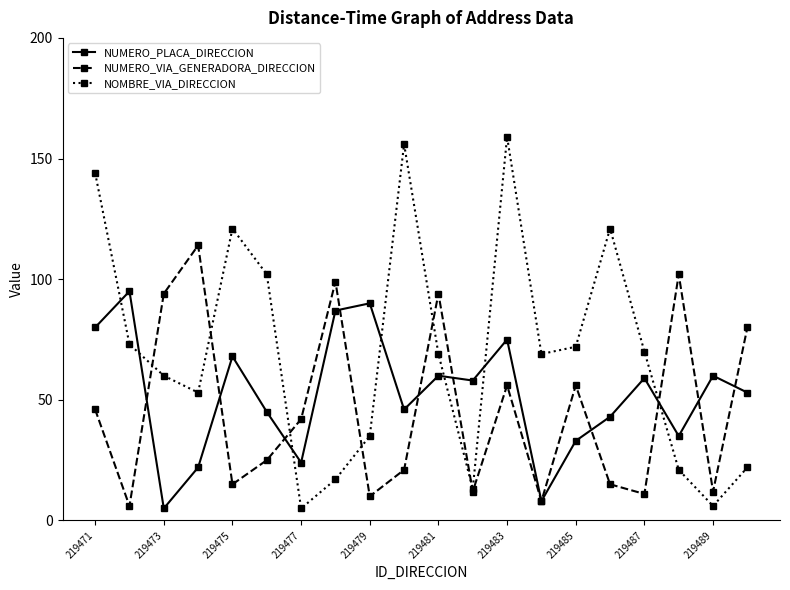

True or false: NUMERO_PLACA_DIRECCION has more than 1 interior local peaks.

True